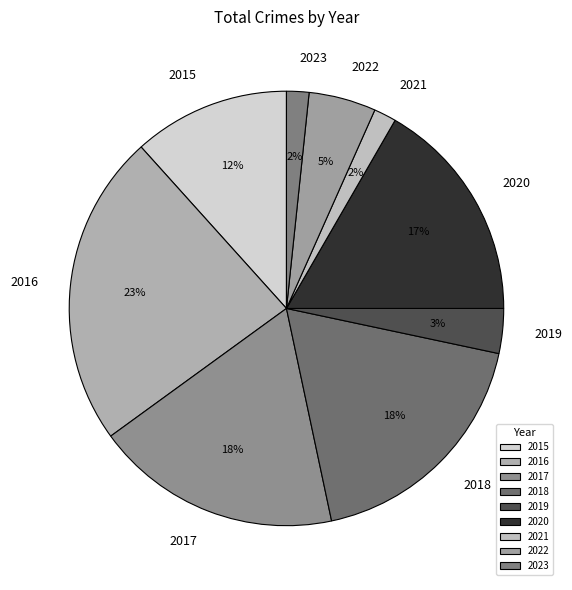

Does 2020 represent more than half of the total?

No